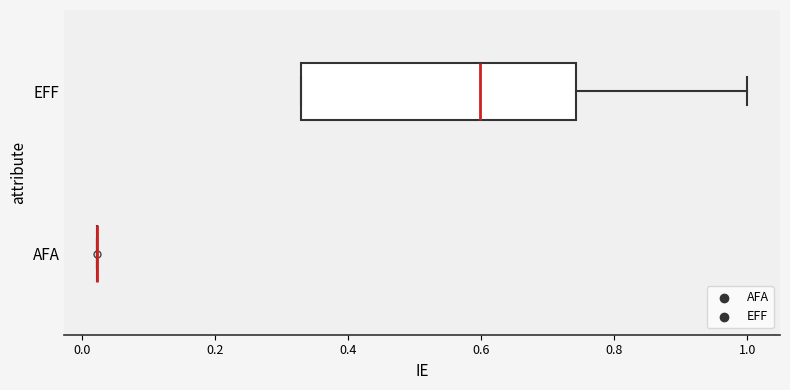

Where is the right edge of the box for EFF on the x-axis? The values are not printed on the chart, so give them approximately, as read against the axis.

0.74